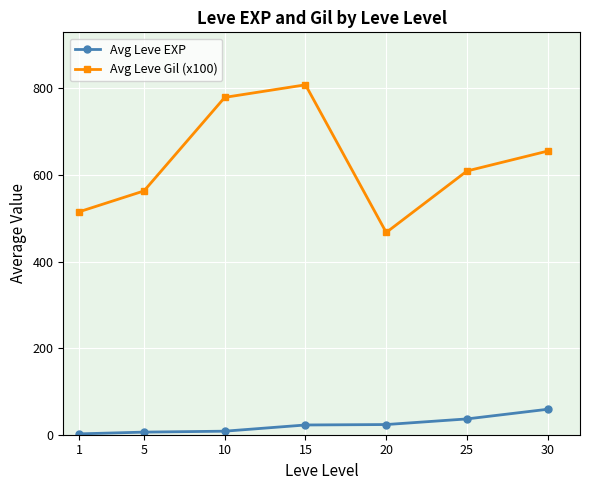

What is the difference between the Avg Leve EXP values at 20 and 15?

1.0